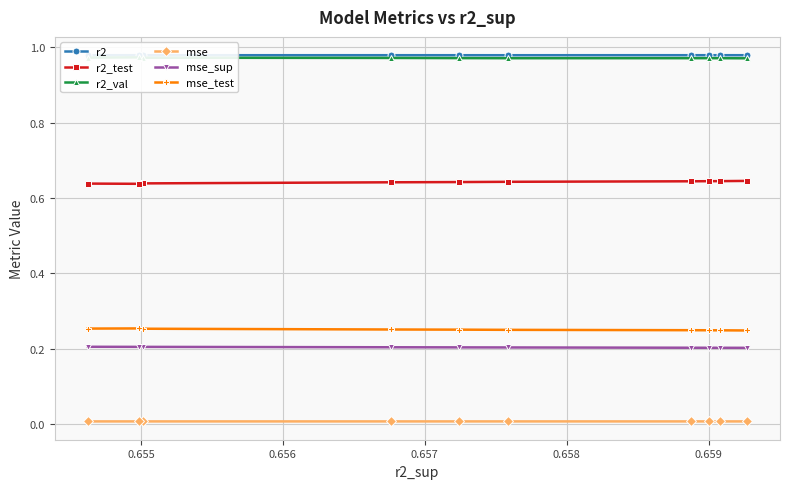

What is the label of the 4th point from the left?

0.657